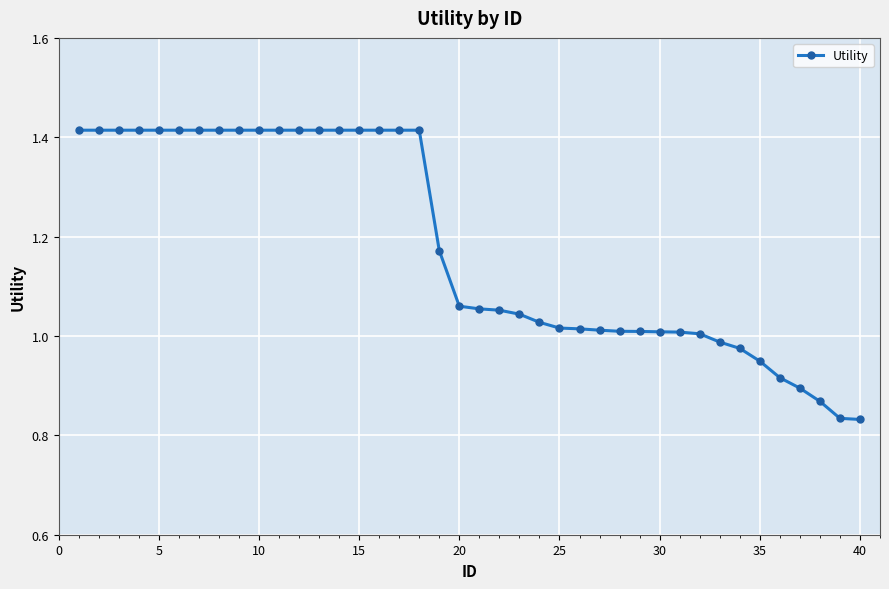

What is the difference between the maximum and minimum values?

0.6